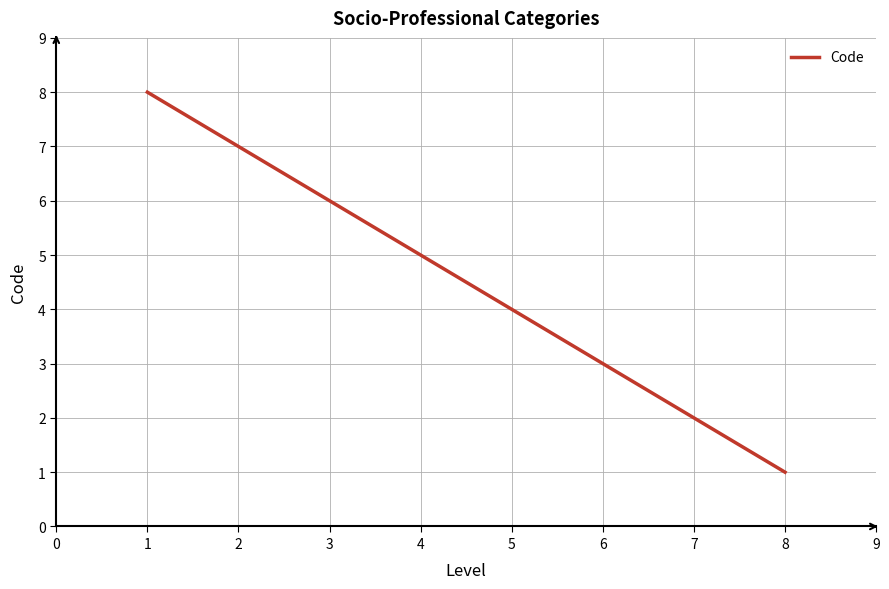

Is this an area chart (filled region under the line)?

No